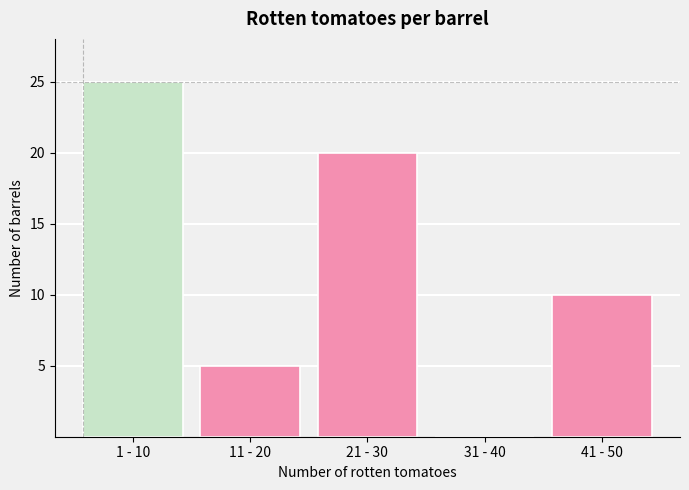

Reading left to right, list all the values displayed in this chart.

1 - 10=25	11 - 20=5	21 - 30=20	31 - 40=0	41 - 50=10